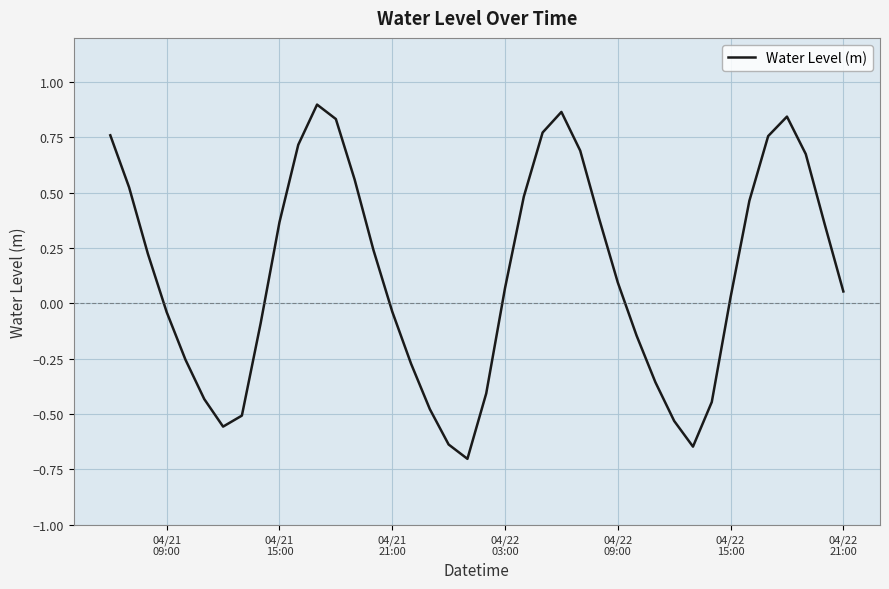

How many negative values are there?

17